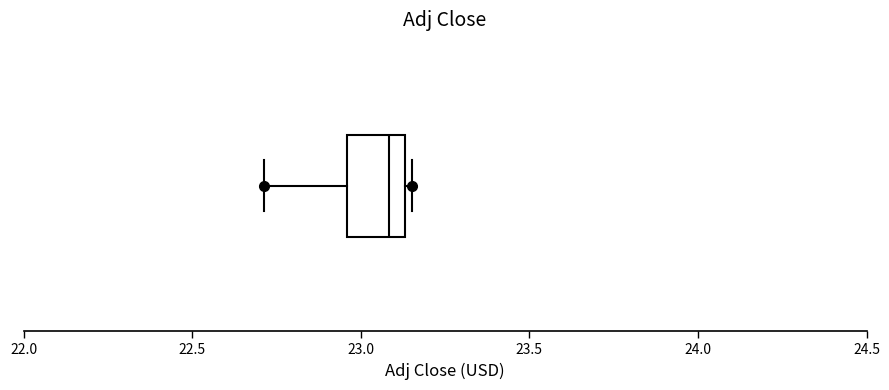

Read this box plot against the x-axis: the position of the median line, the range covered by the box, and the ends of both whiskers. The values are not printed on the chart, so give them approximately, as read against the axis.

median 23.10, box 22.95 to 23.15, whiskers 22.70 to 23.15 (just right of the box's right edge)